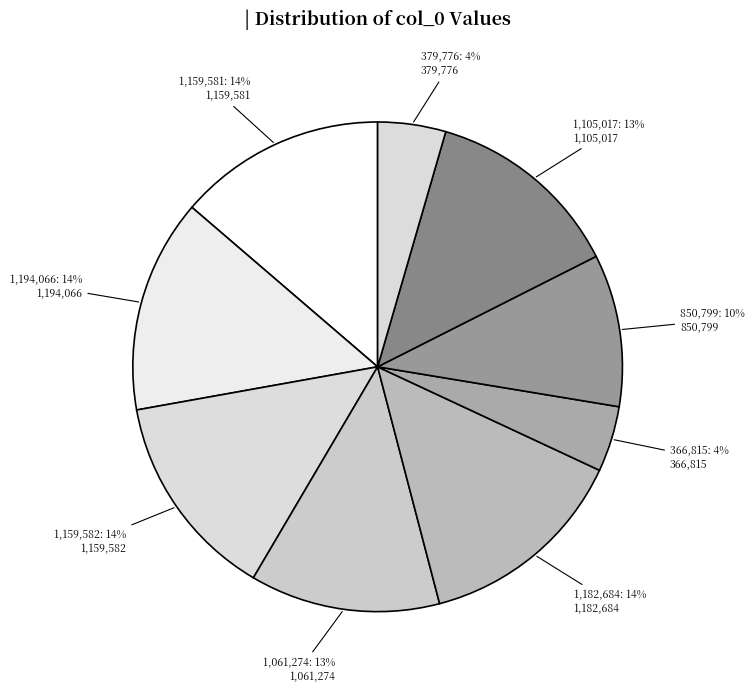

To the nearest percent, what is the average slice percentage?

11%